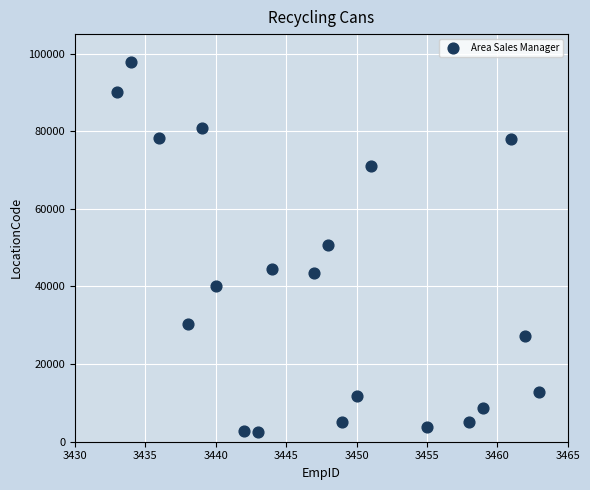

What is the range of X values (max minus min)?

30